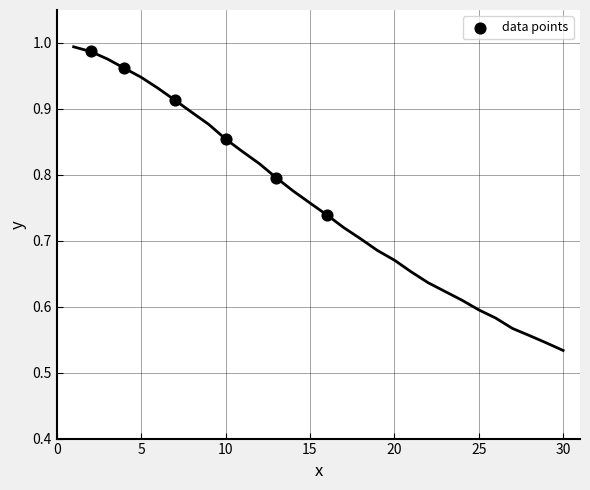

What is the range of X values (max minus min)?

14.0